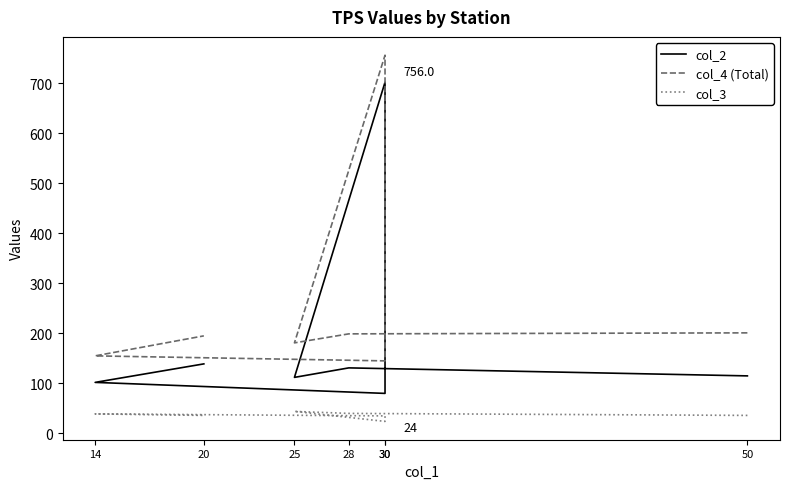

Between 14 and 30, which is larger?

14